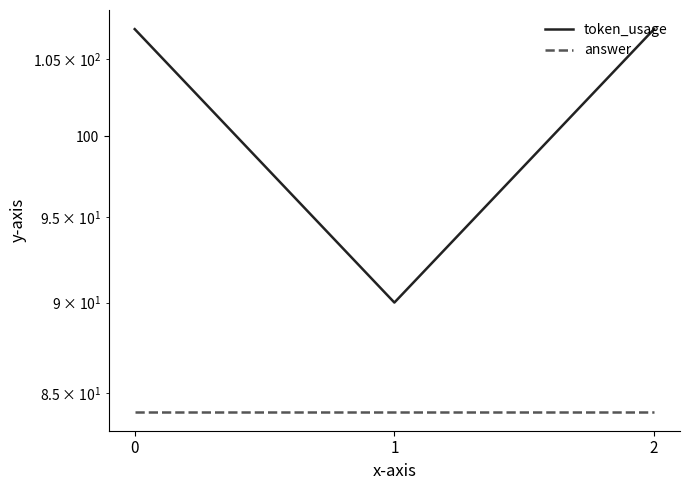

Reading left to right, extract all data points from this chart.

token_usage: 107	90	107
answer: 84	84	84